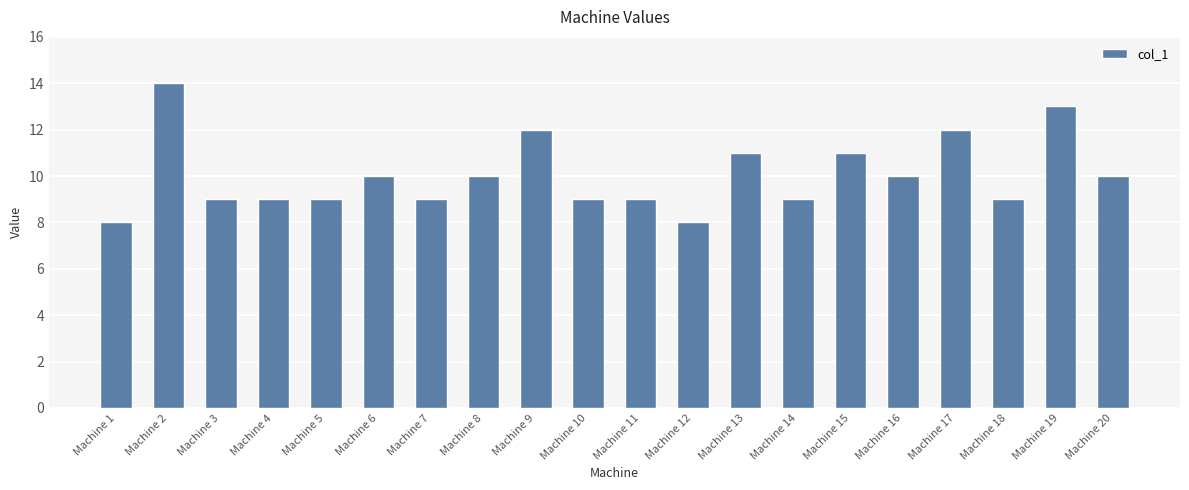

Reading left to right, list all the values displayed in this chart.

Machine 1=8	Machine 2=14	Machine 3=9	Machine 4=9	Machine 5=9	Machine 6=10	Machine 7=9	Machine 8=10	Machine 9=12	Machine 10=9	Machine 11=9	Machine 12=8	Machine 13=11	Machine 14=9	Machine 15=11	Machine 16=10	Machine 17=12	Machine 18=9	Machine 19=13	Machine 20=10